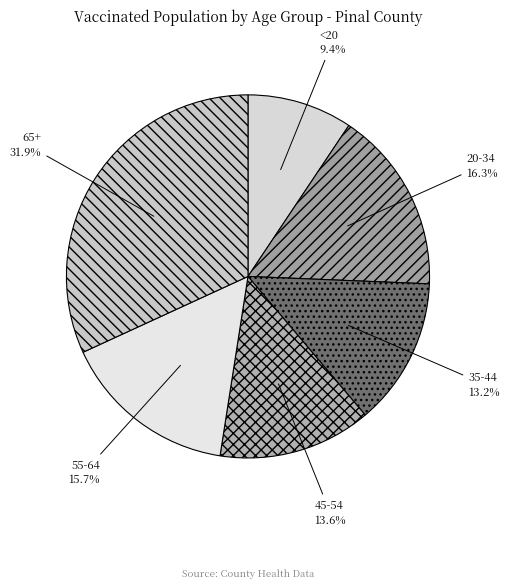

To the nearest percent, what is the difference between the largest and smallest slice percentages?

22%